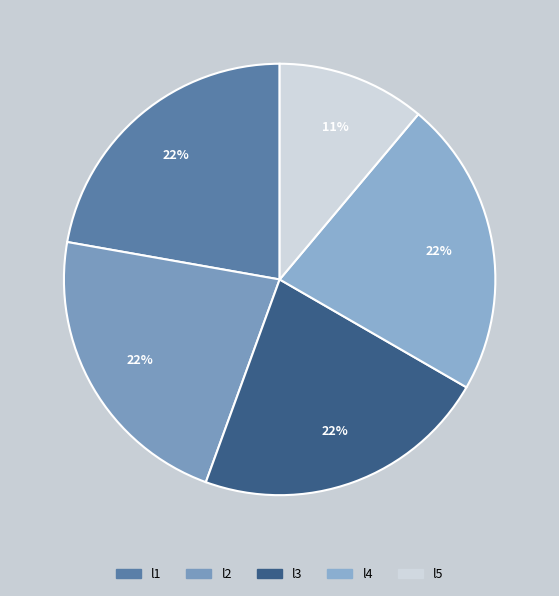

To the nearest percent, what is the difference between the largest and smallest slice percentages?

11%